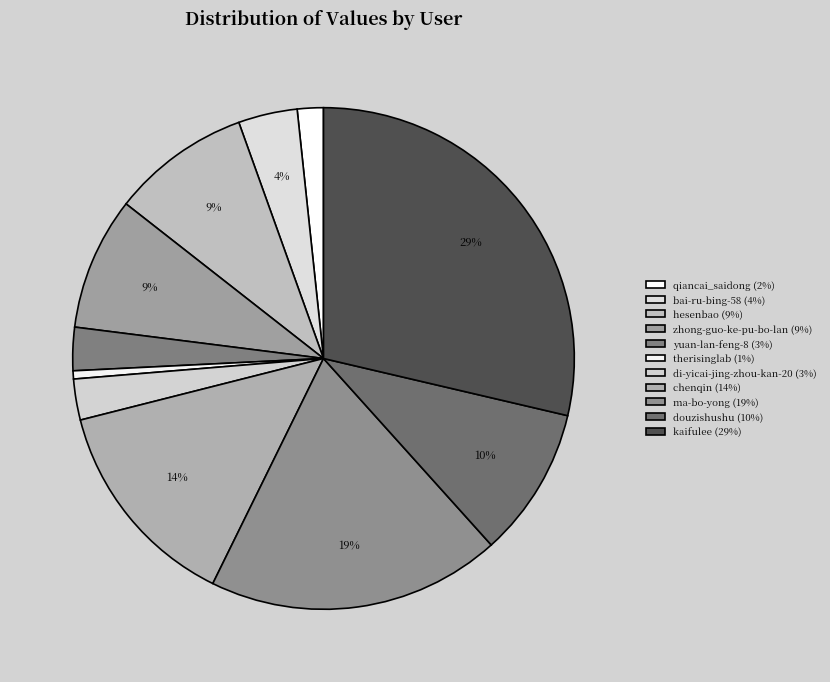

What percentage is the therisinglab slice, to the nearest percent?

1%